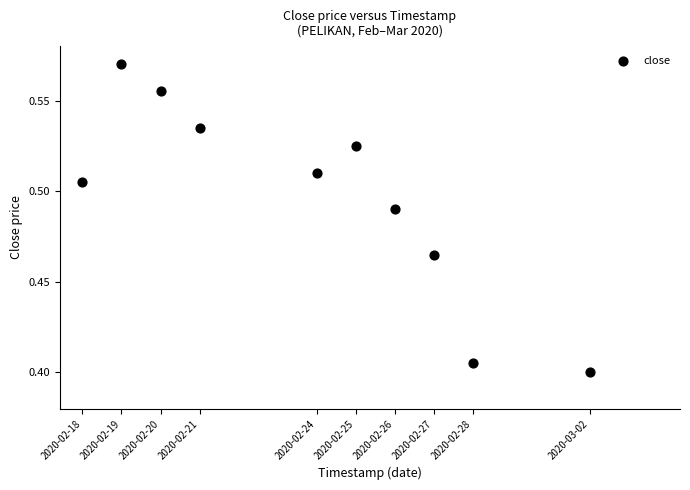

What is the range of X values (max minus min)?

1123200.0